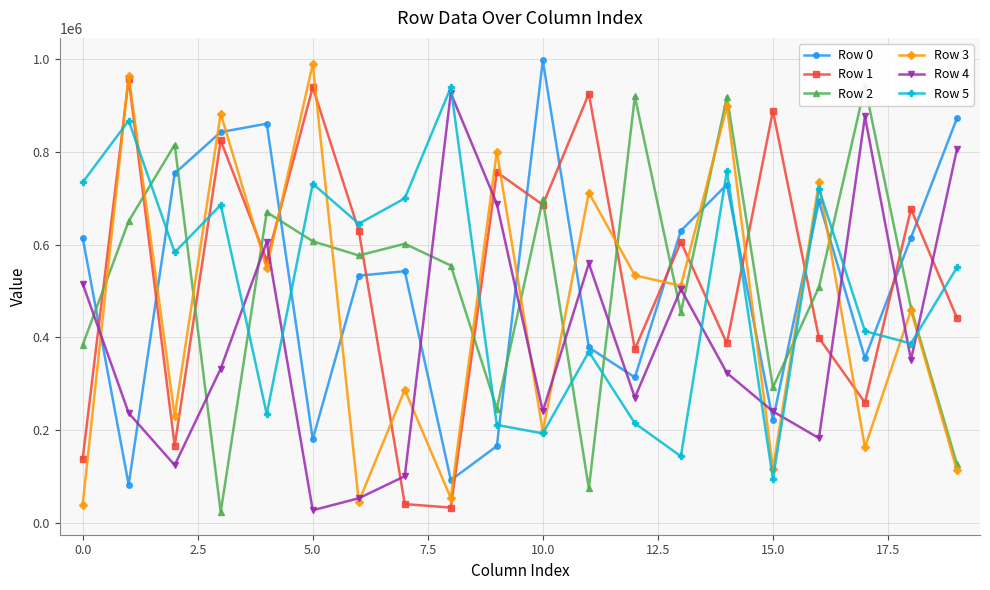

What is the sum of all Row 3 values?

9275886